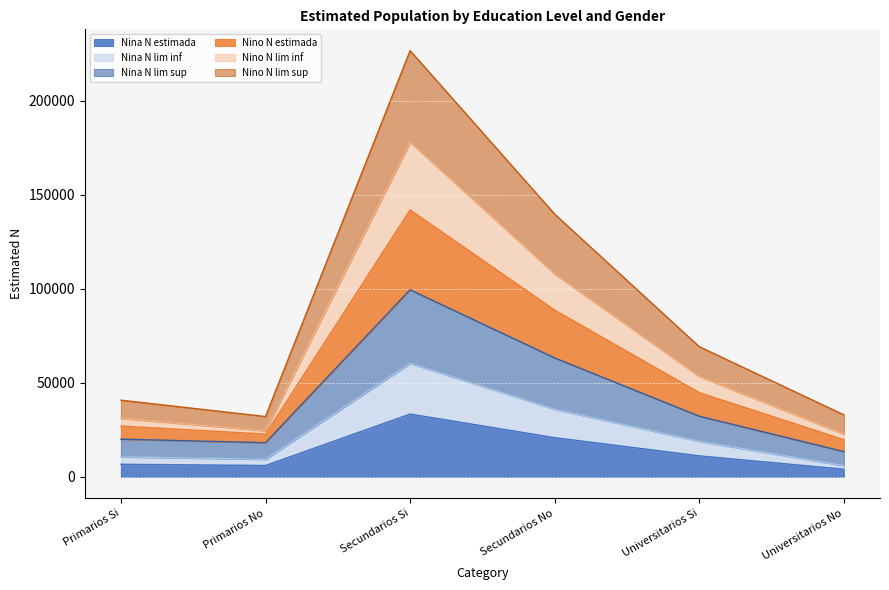

What is the label of the 3rd point from the right?

Secundarios No